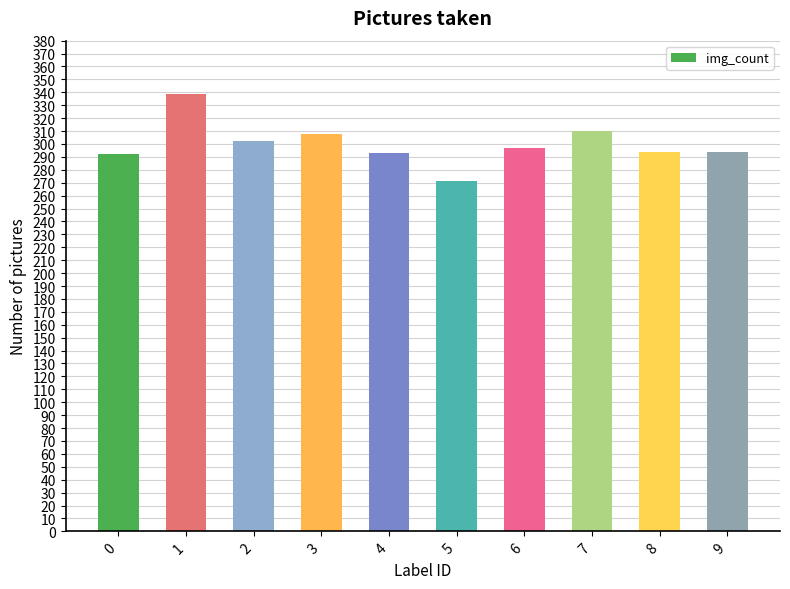

Does the chart contain any negative values?

No